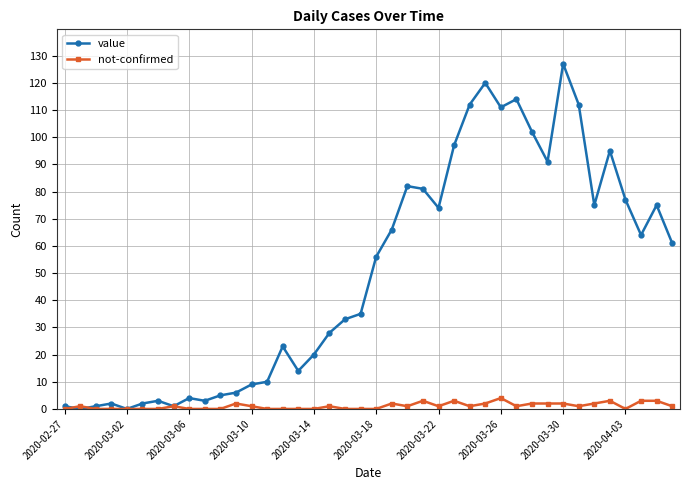

What is the value of the not-confirmed point at the 26th from the left?

3